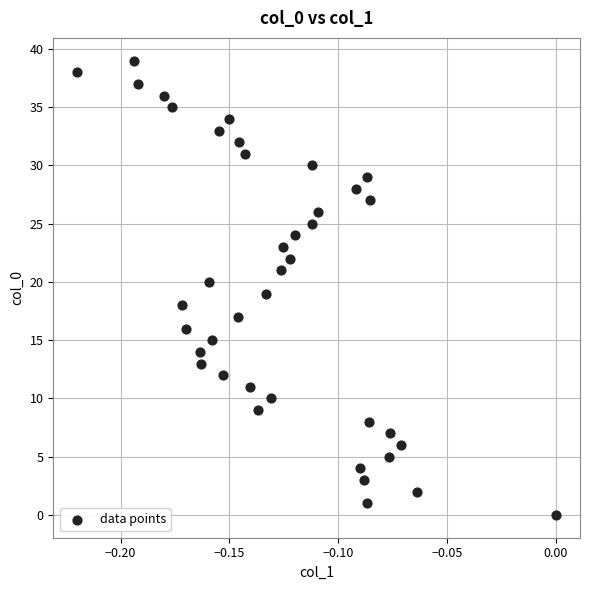

What is the range of Y values (max minus min)?

39